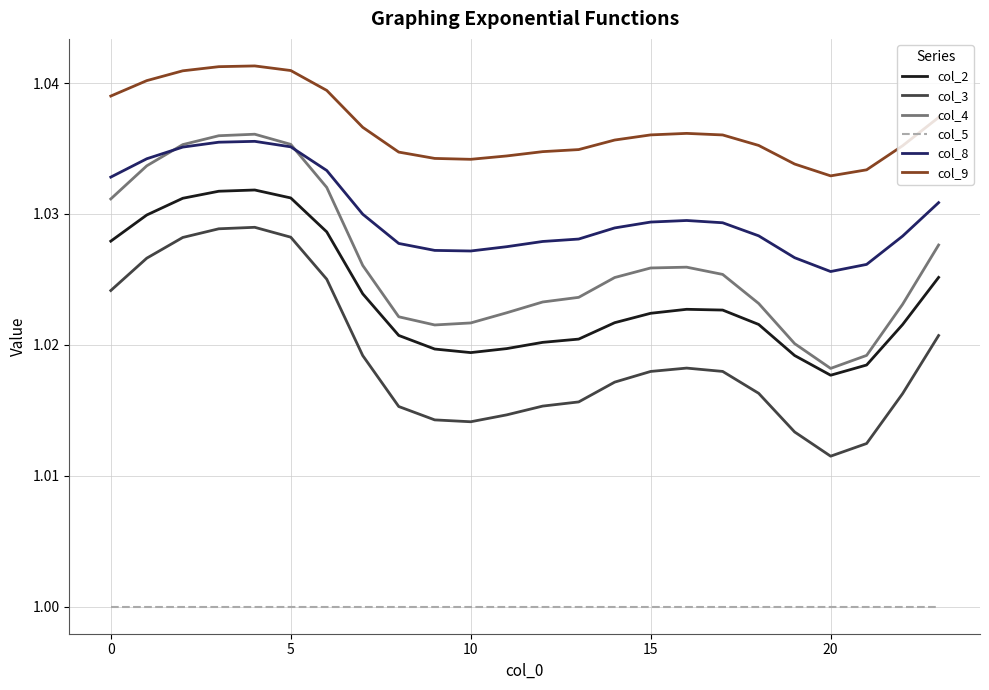

Which series has the largest total across all categories?

col_9